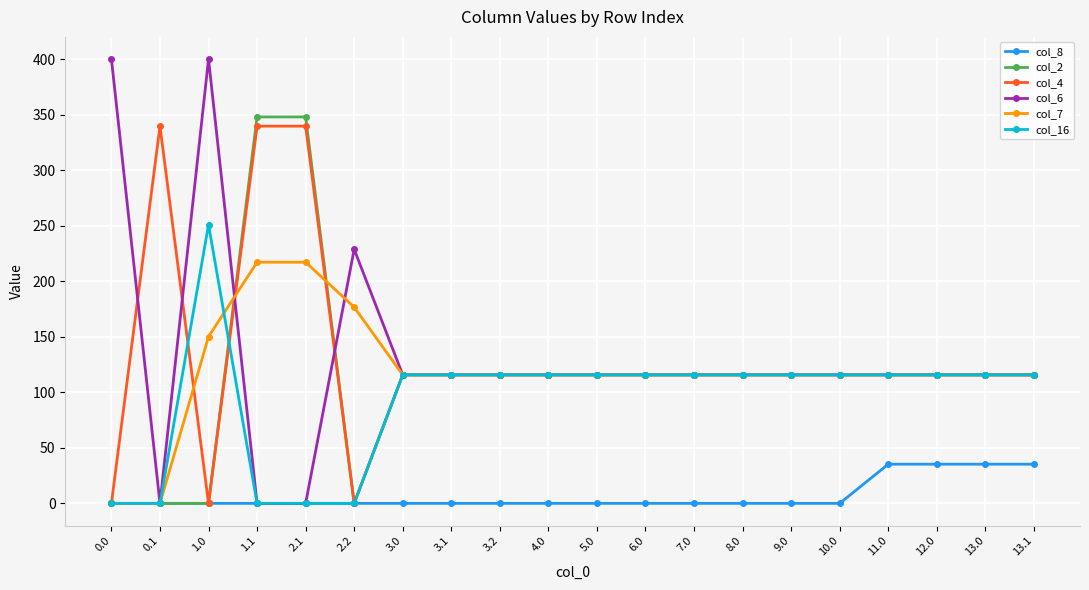

Which series has the widest spread of values?

col_6